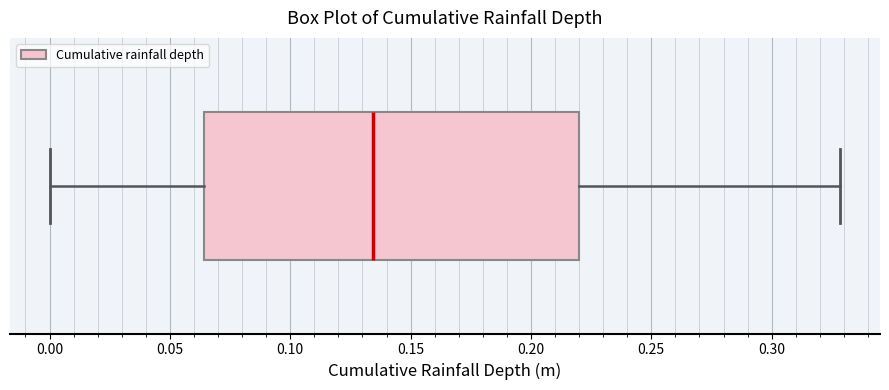

Read this box plot against the x-axis: the position of the median line, the range covered by the box, and the ends of both whiskers. The values are not printed on the chart, so give them approximately, as read against the axis.

median 0.135, box 0.065 to 0.220, whiskers 0.000 to 0.330